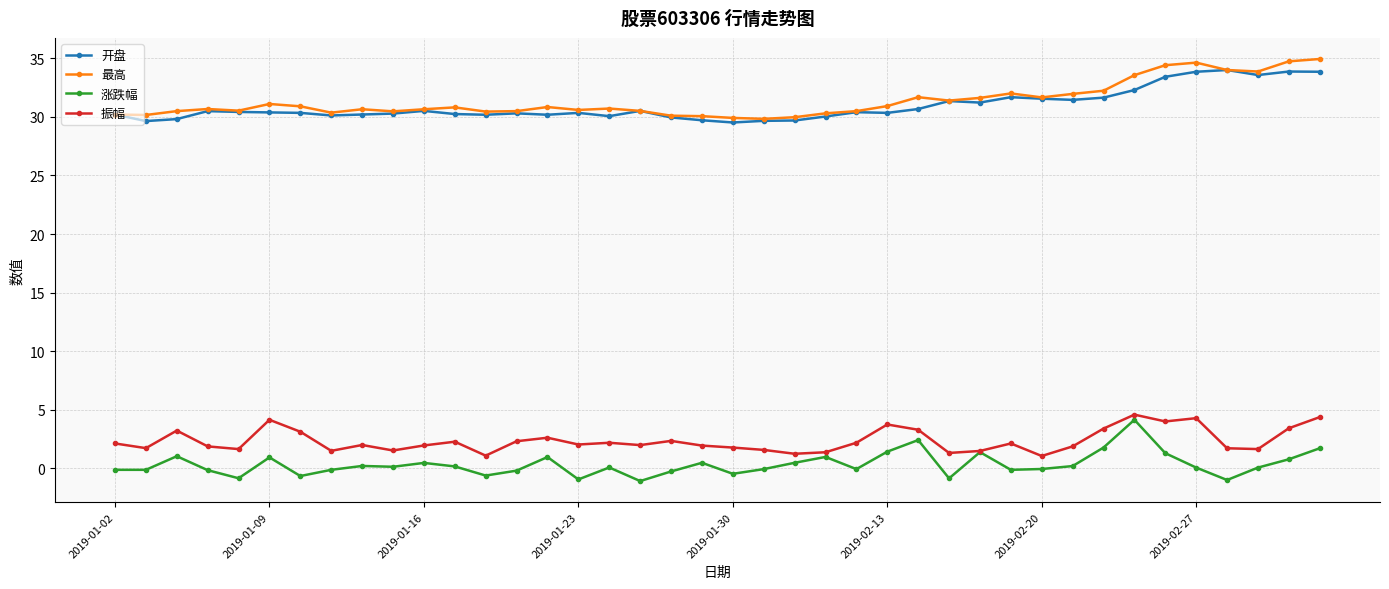

What is the value of the 开盘 point at the 36th from the left?

33.9